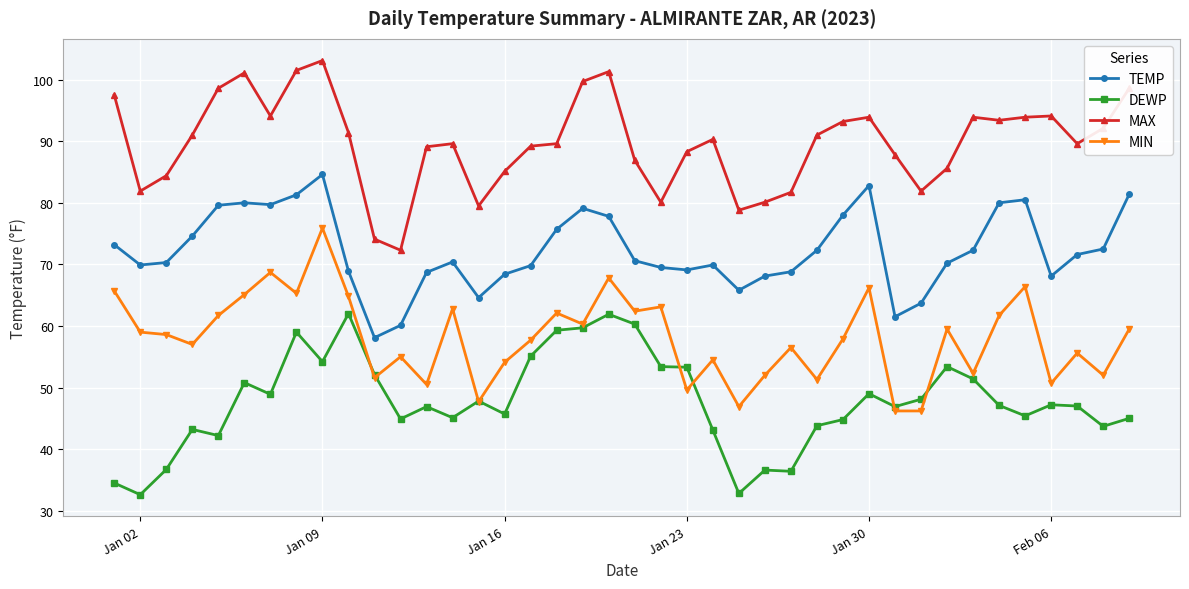

What is the lowest value of the MIN series?

46.2